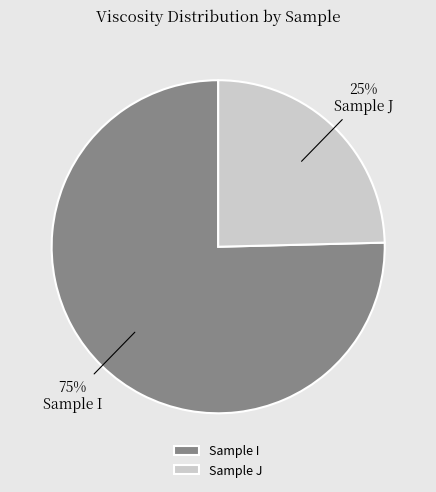

Is there any slice that represents more than half of the pie?

Yes